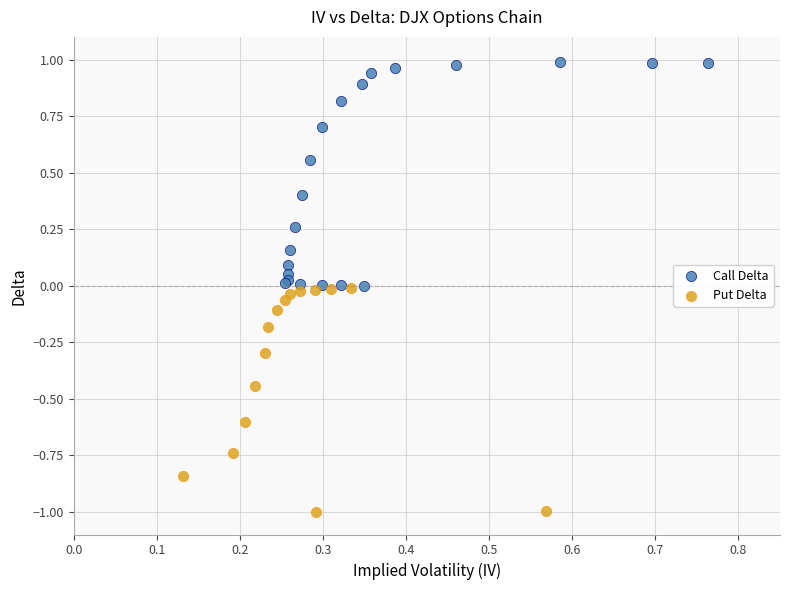

Which series contains the lowest Y value?

Put Delta